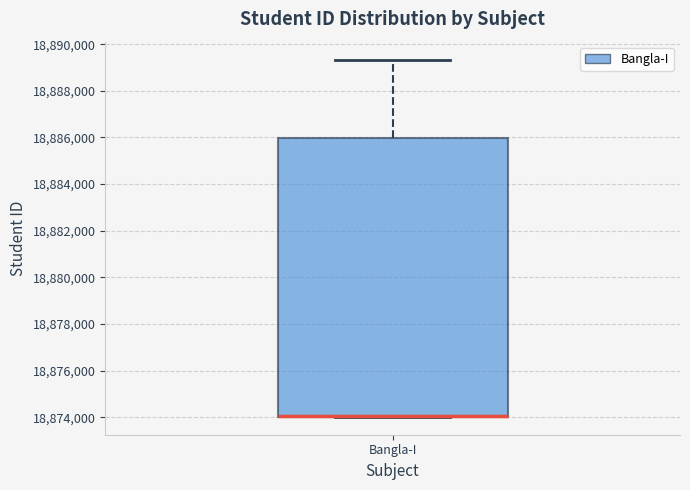

Where is the lower edge of the box for Bangla-I on the y-axis? The values are not printed on the chart, so give them approximately, as read against the axis.

18874000